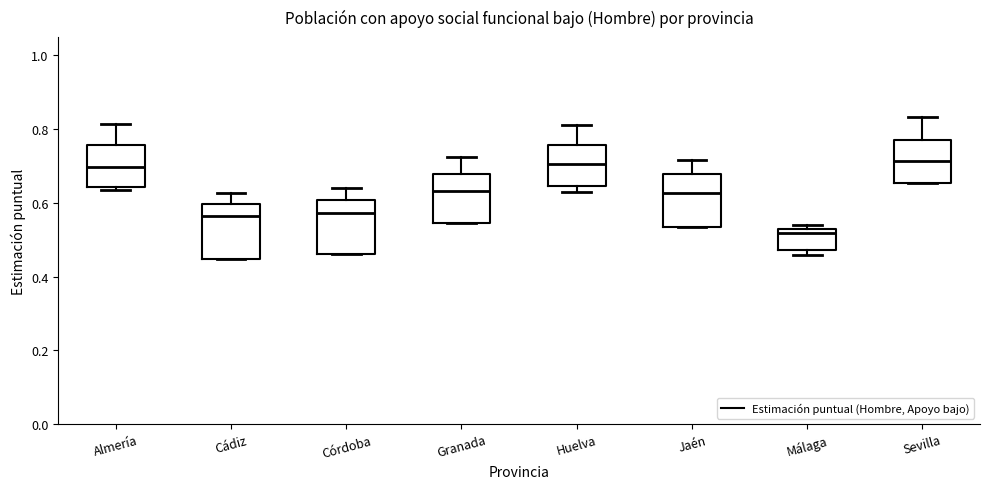

Reading left to right, transcribe this box plot: for each box, give where its median line is, the range the box spans, and where its two whiskers end, as read against the y-axis. The values are not printed on the chart, so give them approximately, as read against the axis.

Almería: median 0.70, box 0.64 to 0.76, whiskers 0.64 (just below the box's lower edge) to 0.82
Cádiz: median 0.56, box 0.44 to 0.60, whiskers 0.44 to 0.62
Córdoba: median 0.58, box 0.46 to 0.60, whiskers 0.46 to 0.64
Granada: median 0.64, box 0.54 to 0.68, whiskers 0.54 to 0.72
Huelva: median 0.70, box 0.64 to 0.76, whiskers 0.64 (just below the box's lower edge) to 0.82
Jaén: median 0.62, box 0.54 to 0.68, whiskers 0.54 to 0.72
Málaga: median 0.52 (just below the box's upper edge), box 0.48 to 0.52, whiskers 0.46 to 0.54
Sevilla: median 0.72, box 0.66 to 0.78, whiskers 0.66 to 0.84